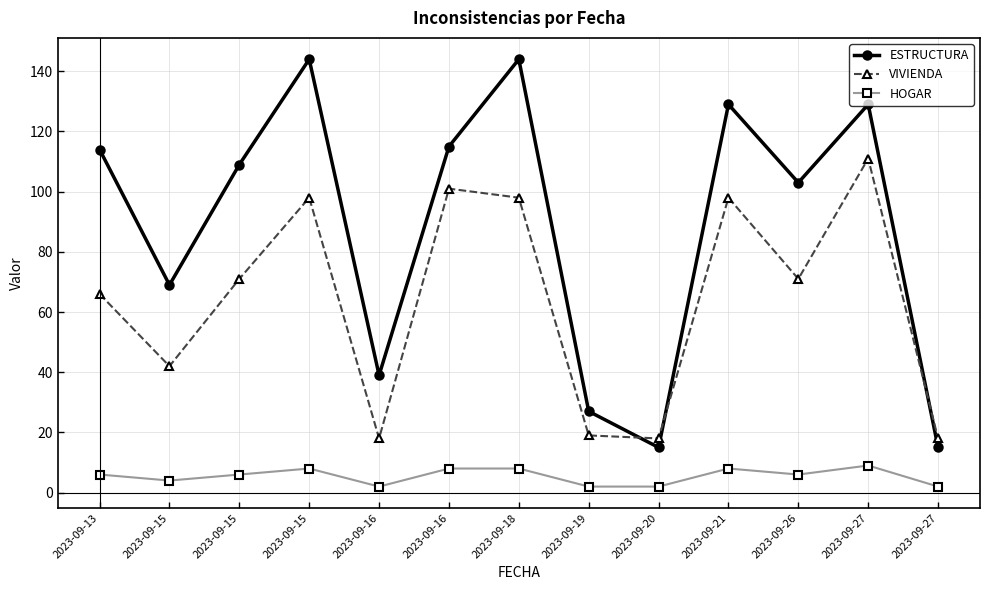

Does the chart have visible grid lines?

Yes